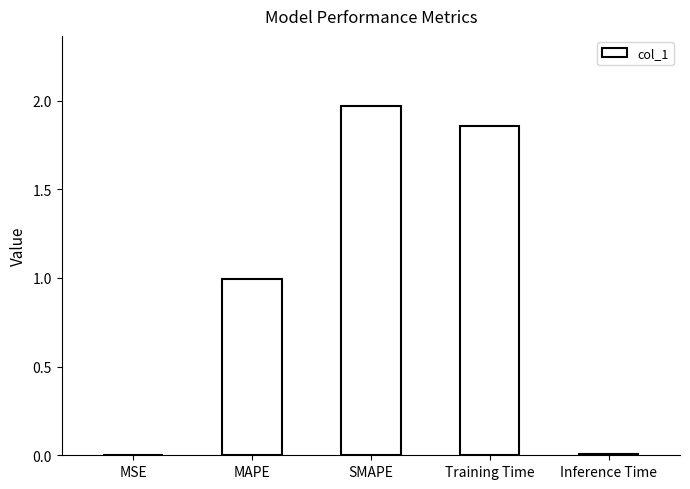

Is it true that the value at MSE is 0.0?

True